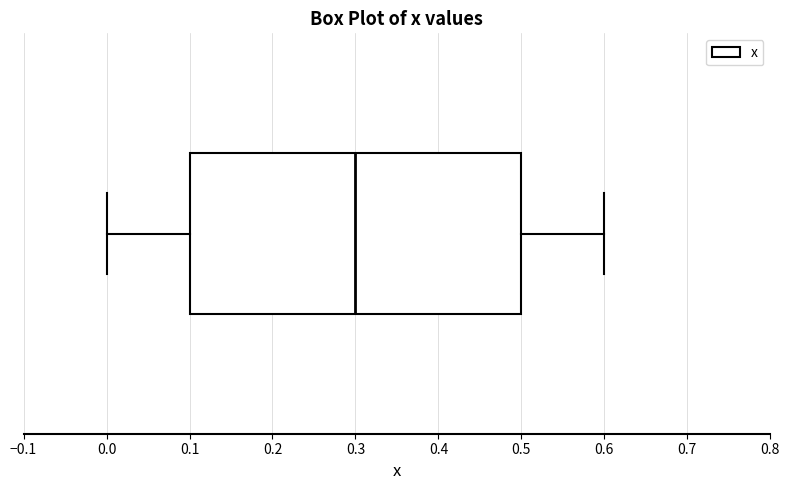

Read this box plot against the x-axis: the position of the median line, the range covered by the box, and the ends of both whiskers. The values are not printed on the chart, so give them approximately, as read against the axis.

median 0.3, box 0.1 to 0.5, whiskers 0.0 to 0.6